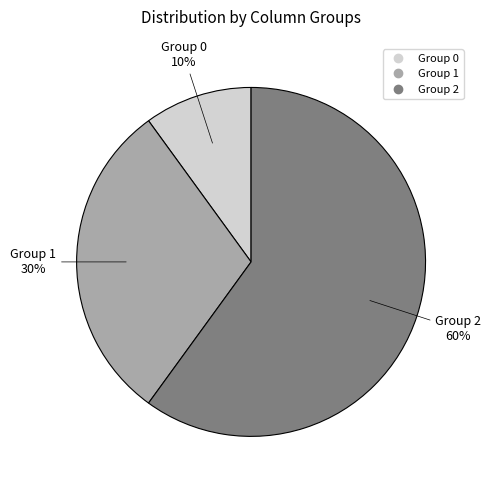

Does any single category account for the majority?

Yes